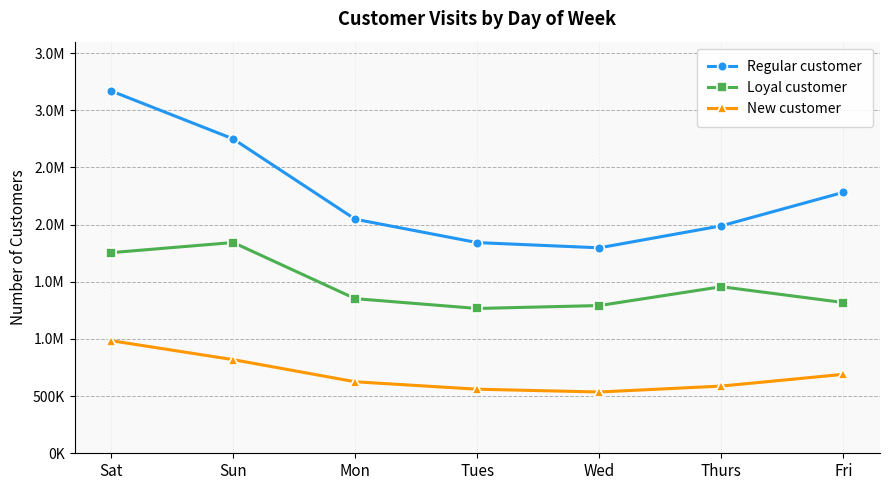

What is the difference between the Loyal customer values at Thurs and Wed?

164673